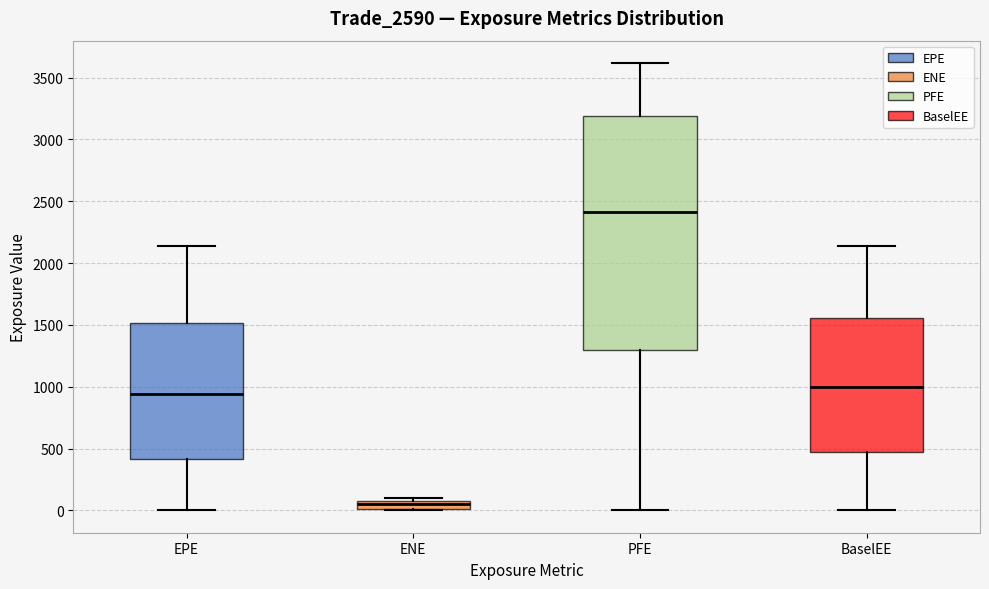

Where does the upper whisker of the box for PFE end on the y-axis? The values are not printed on the chart, so give them approximately, as read against the axis.

3600